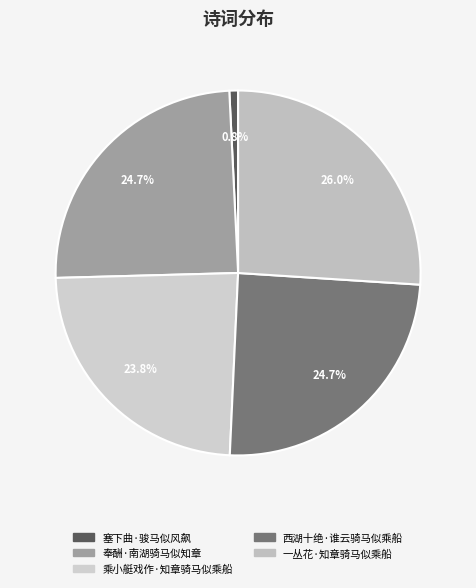

What percentage is NOT represented by 塞下曲·骏马似风飙?

99.2%